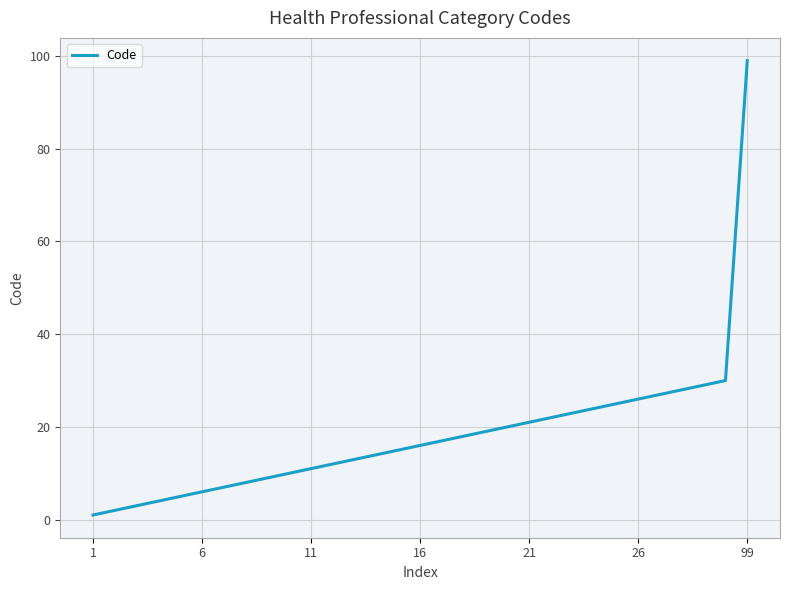

What is the greatest value displayed?

99